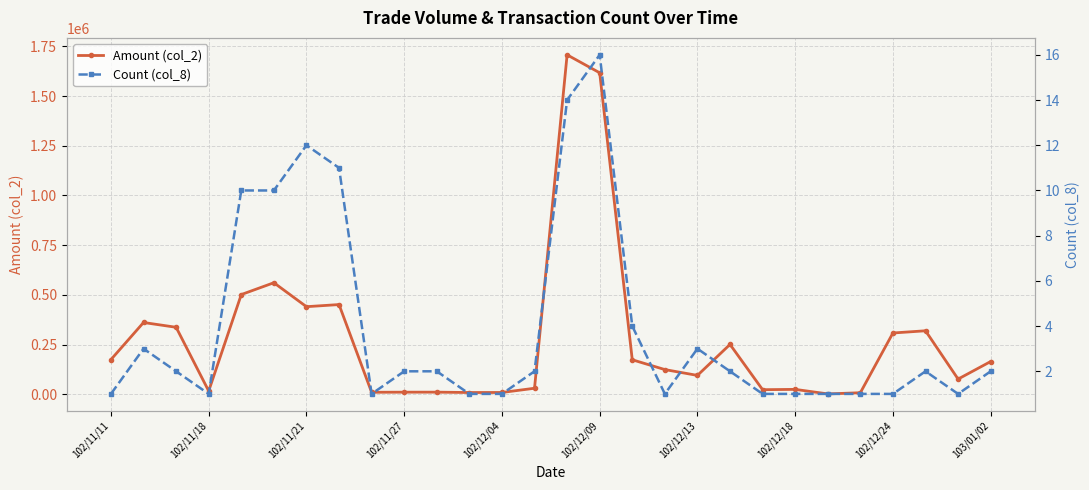

How many interior local valleys does the Amount (col_2) series have?

8